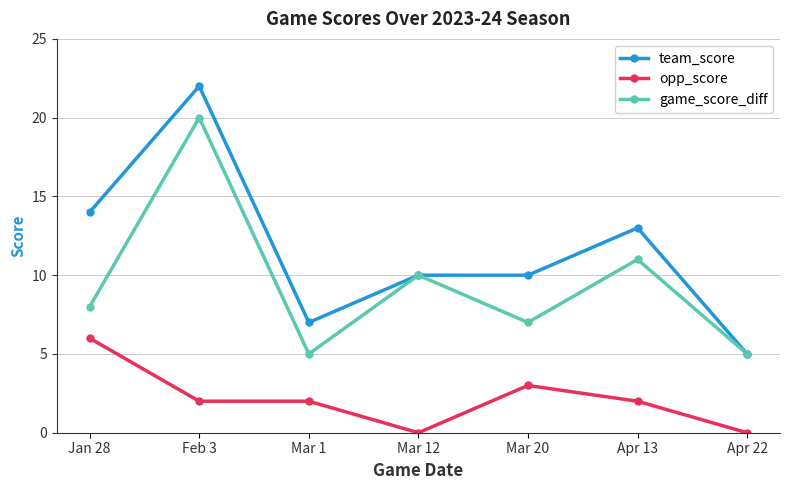

Where is the first local maximum for game_score_diff?

Feb 3